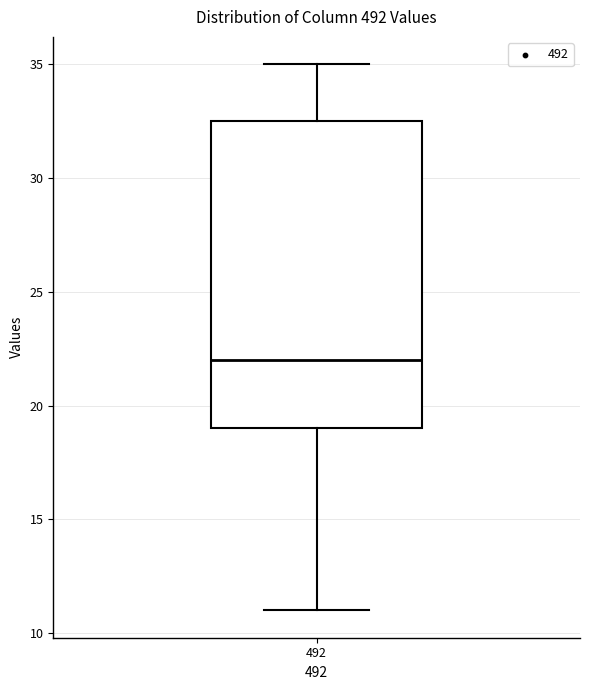

Read this box plot against the y-axis: the position of the median line, the range covered by the box, and the ends of both whiskers. The values are not printed on the chart, so give them approximately, as read against the axis.

median 22.0, box 19.0 to 32.5, whiskers 11.0 to 35.0